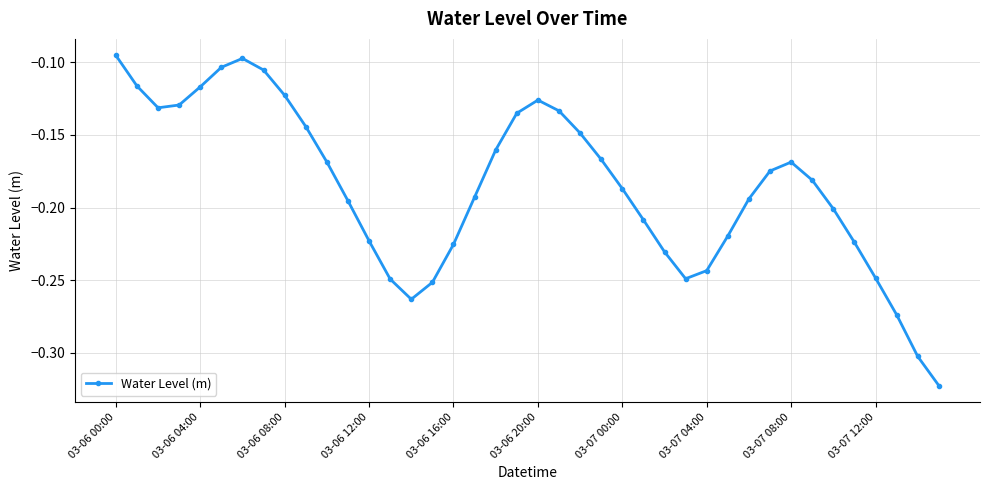

How many interior local peaks (higher than both neighbors) does the data have?

3